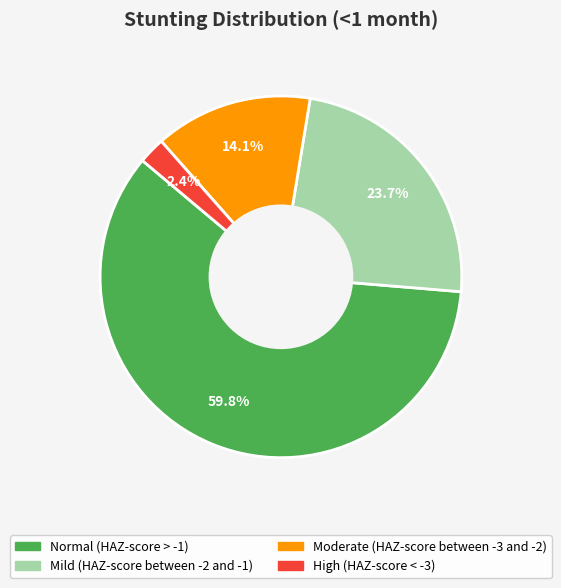

Rank the categories by value from highest to lowest.

Normal (HAZ-score > -1), Mild (HAZ-score between -2 and -1), Moderate (HAZ-score between -3 and -2), High (HAZ-score < -3)